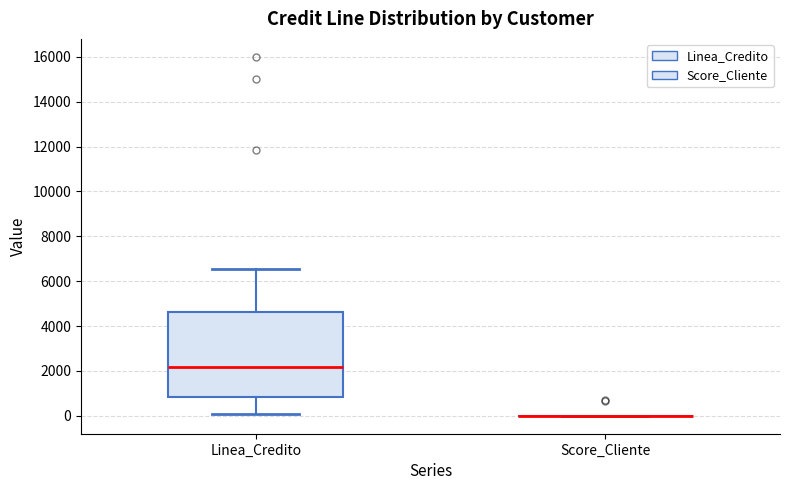

Reading left to right, transcribe this box plot: for each box, give where its median line is, the range the box spans, and where its two whiskers end, as read against the y-axis. The values are not printed on the chart, so give them approximately, as read against the axis.

Linea_Credito: median 2200, box 800 to 4600, whiskers 0 to 6600
Score_Cliente: box collapsed to a line at 0, whiskers 0 to 0